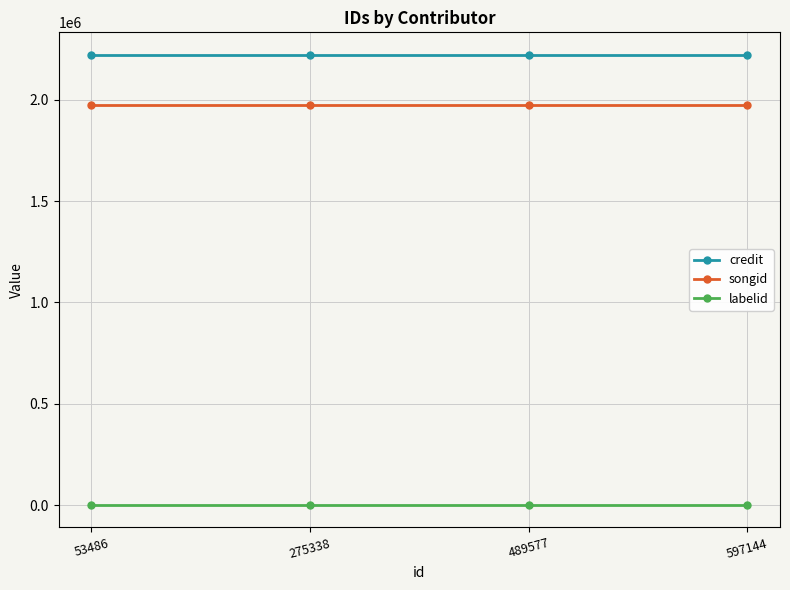

True or false: songid and labelid cross at least once.

False